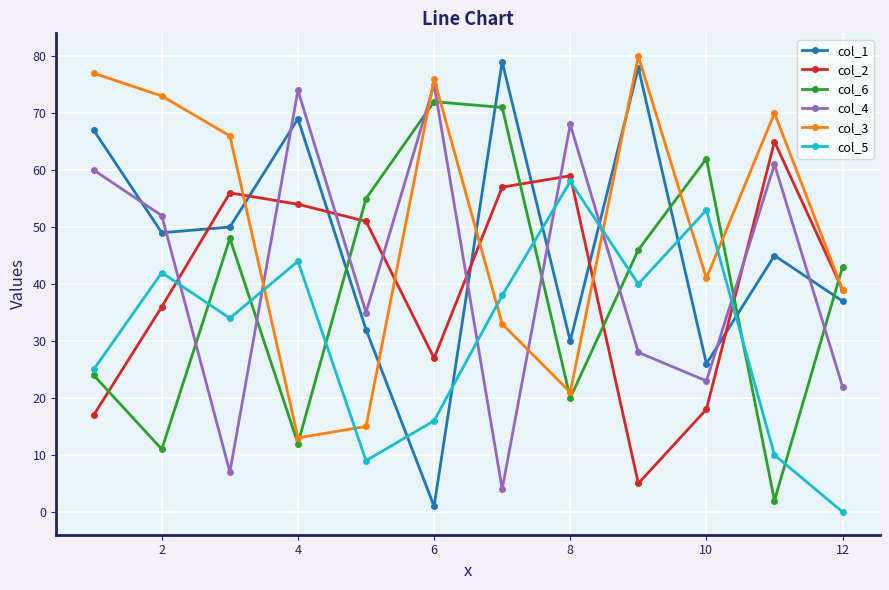

True or false: col_4 and col_3 cross at least once.

True